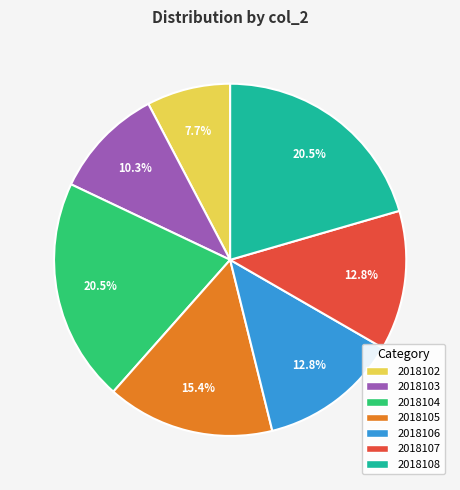

To the nearest percent, what portion does 2018106 represent?

13%